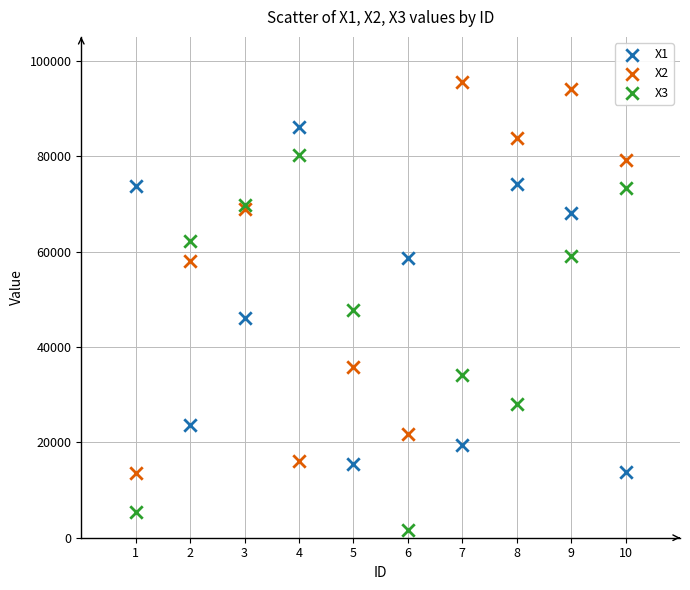

Which series reaches the maximum Y coordinate?

X2